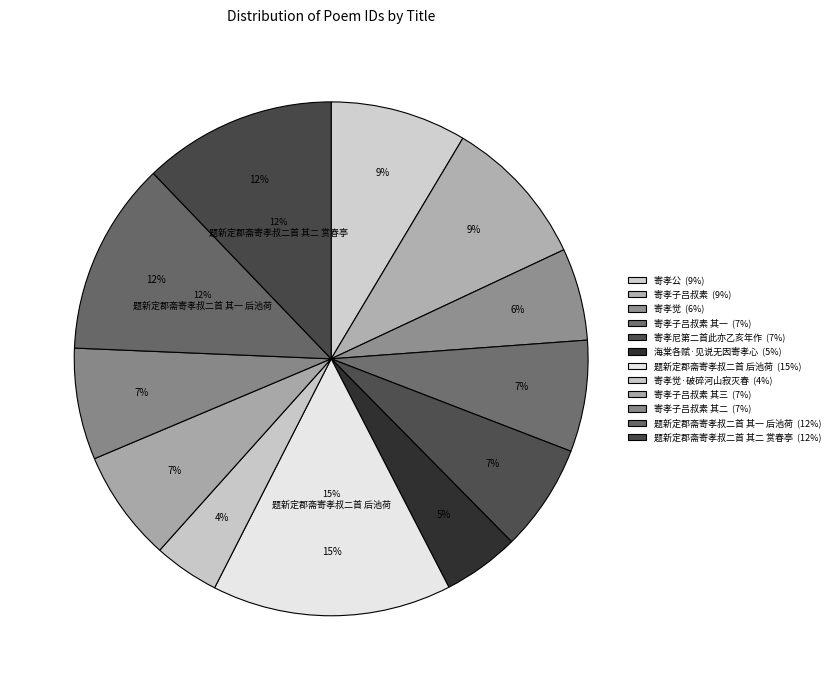

What is the change in value from 寄孝觉 to 寄孝尼第二首此亦乙亥年作?

+69262